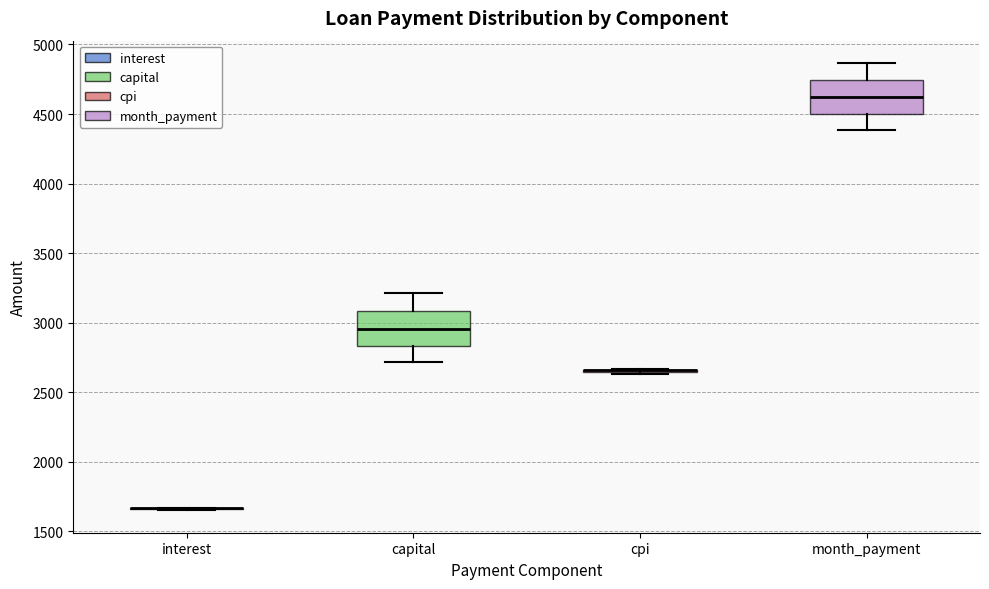

Reading left to right, read every box against the y-axis: the position of its median line, the range the box covers, and the ends of its whiskers. The values are not printed on the chart, so give them approximately, as read against the axis.

interest: box collapsed to a line at 1650, whiskers 1650 to 1650
capital: median 2950, box 2850 to 3100, whiskers 2700 to 3200
cpi: box collapsed to a line at 2650, whiskers 2650 to 2650
month_payment: median 4600, box 4500 to 4750, whiskers 4400 to 4850